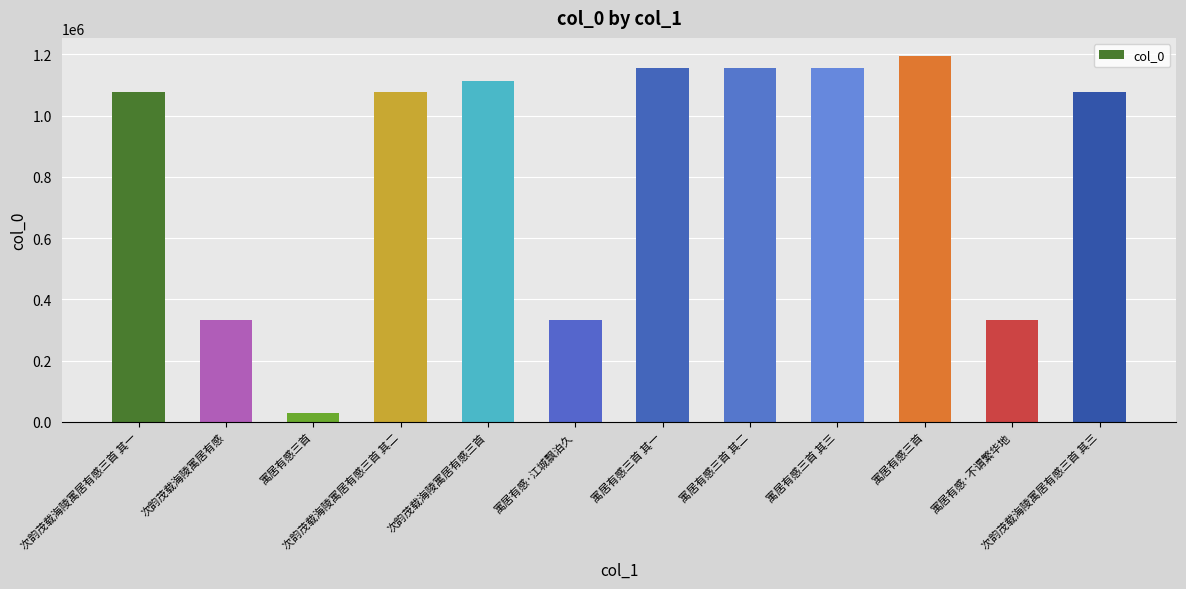

Reading left to right, what are all the values shown in this chart?

1077520	331170	28643	1077521	1113962	333431	1154627	1154628	1154629	1193809	331171	1077522